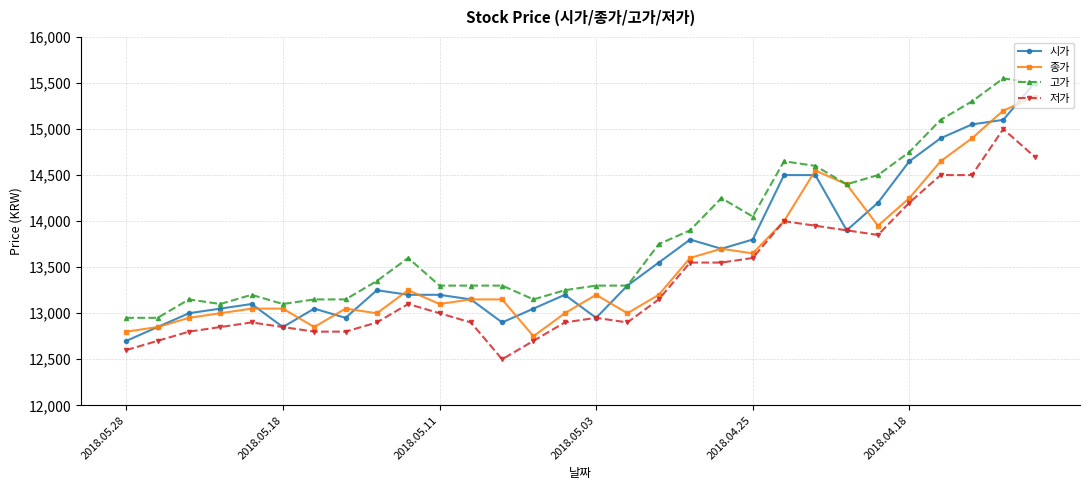

Rank the series by their maximum value, from lowest to highest.

저가, 종가, 시가, 고가